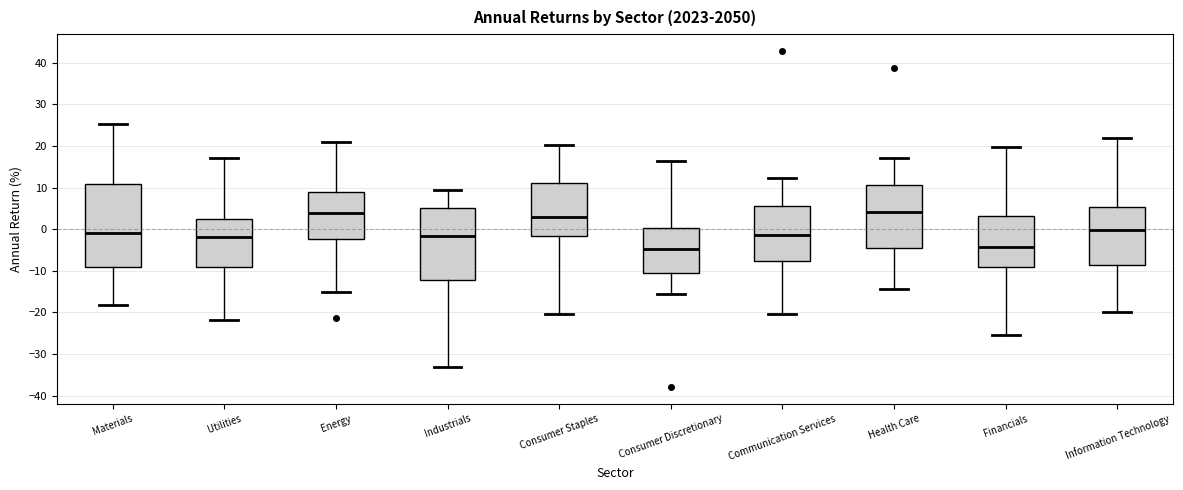

Reading left to right, read every box against the y-axis: the position of its median line, the range the box covers, and the ends of its whiskers. The values are not printed on the chart, so give them approximately, as read against the axis.

Materials: median -1, box -9 to 11, whiskers -18 to 25
Utilities: median -2, box -9 to 2, whiskers -22 to 17
Energy: median 4, box -2 to 9, whiskers -15 to 21
Industrials: median -2, box -12 to 5, whiskers -33 to 9
Consumer Staples: median 3, box -2 to 11, whiskers -20 to 20
Consumer Discretionary: median -5, box -11 to 0, whiskers -16 to 17
Communication Services: median -1, box -8 to 5, whiskers -20 to 12
Health Care: median 4, box -5 to 11, whiskers -14 to 17
Financials: median -4, box -9 to 3, whiskers -25 to 20
Information Technology: median 0, box -9 to 5, whiskers -20 to 22